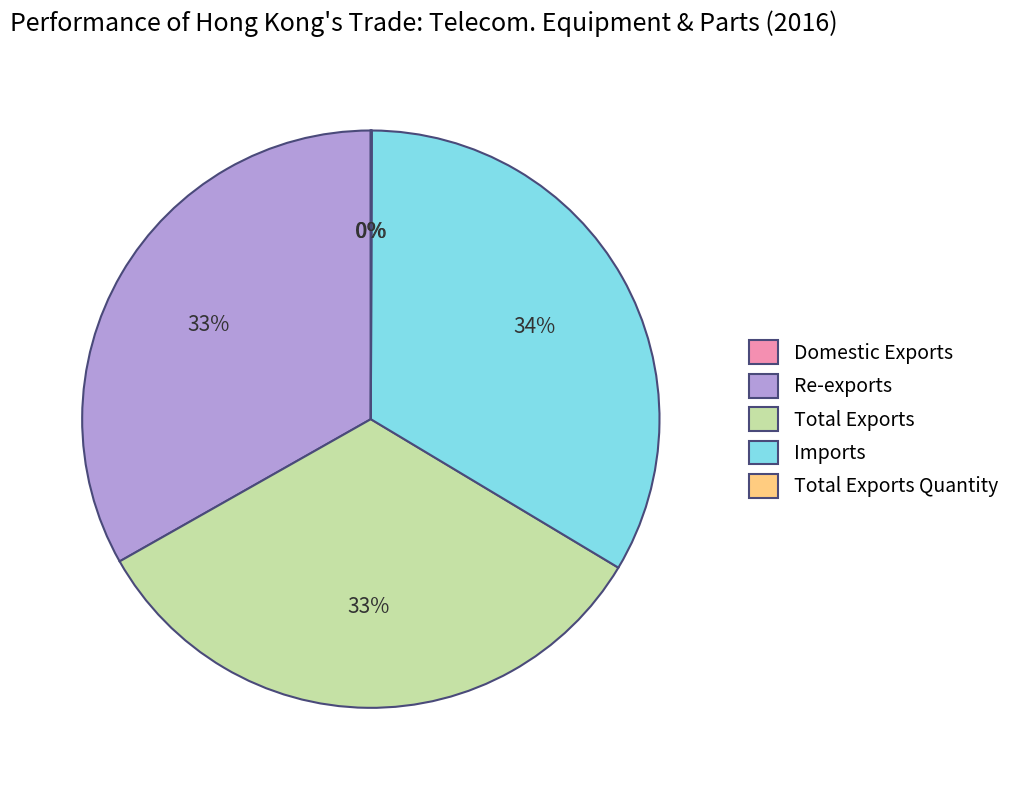

True or false: Imports accounts for 34% of the total.

True